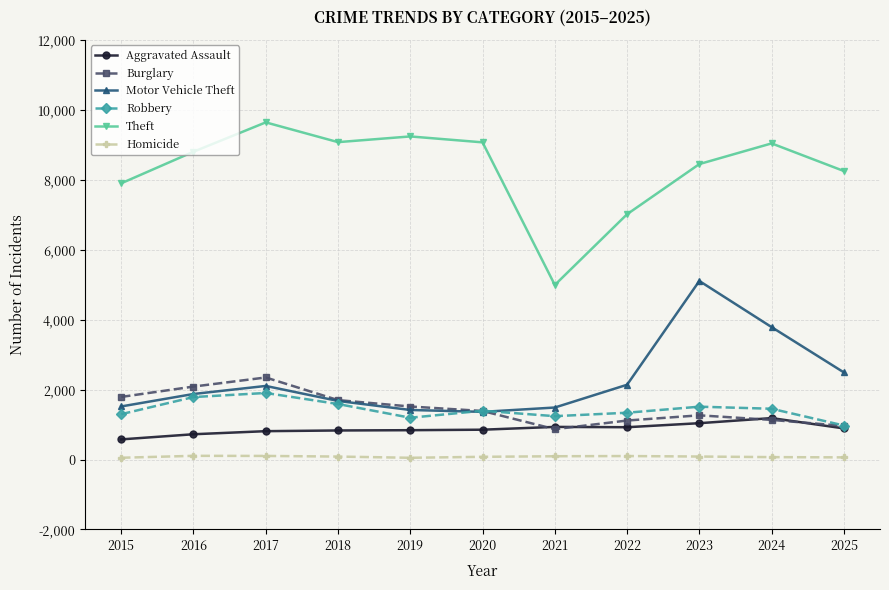

What is the sum of all Aggravated Assault values?

9604